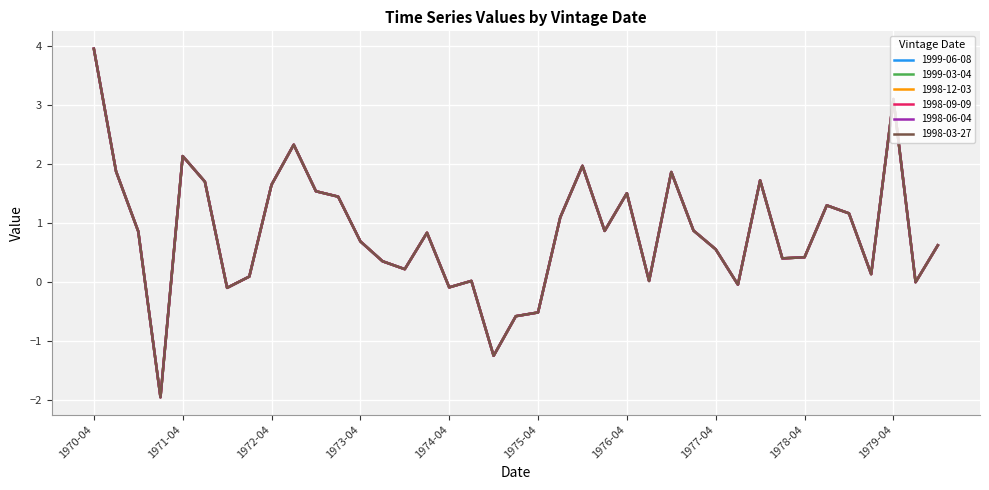

Which series has the largest range (max minus min)?

1998-09-09